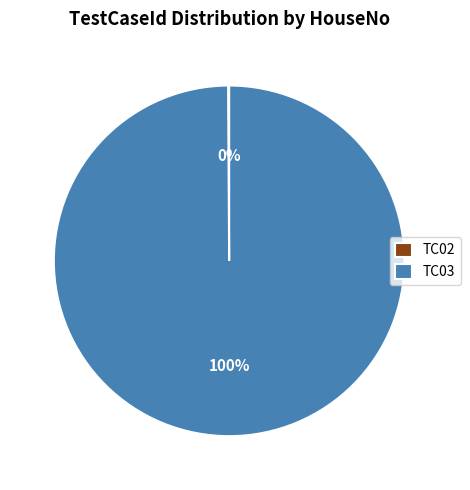

Does any single category account for the majority?

Yes